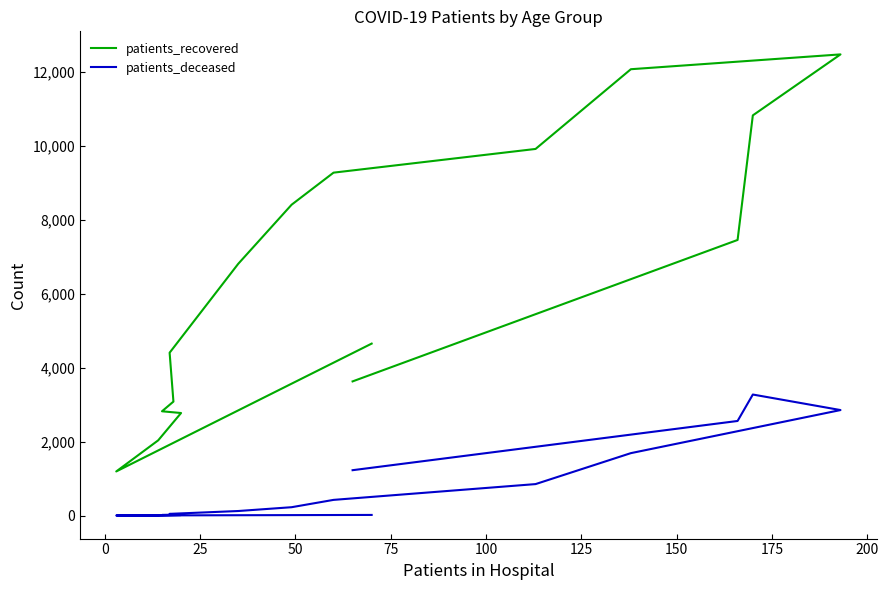

How many values in the patients_recovered series exceed 6810?

7